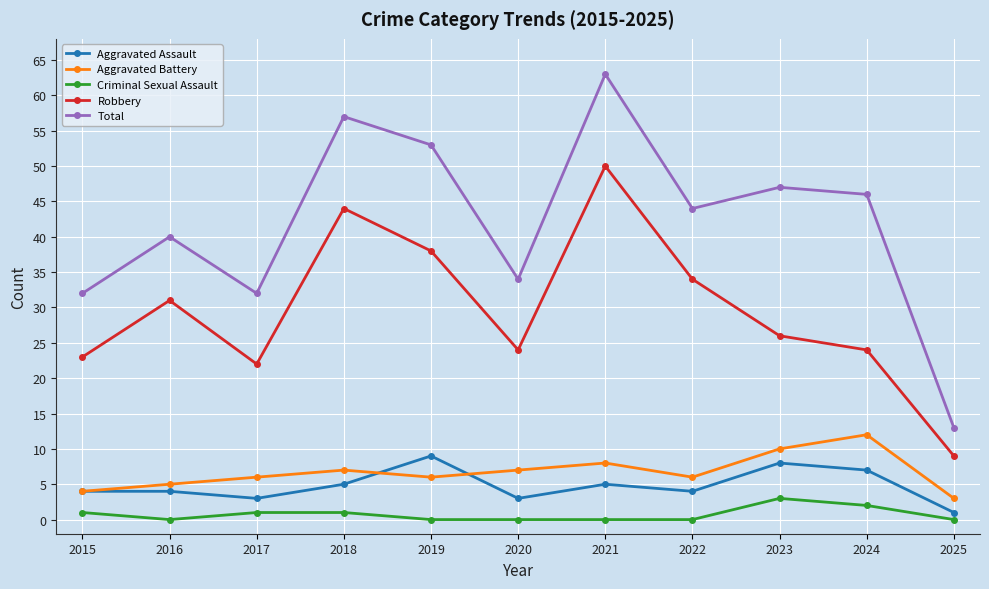

True or false: Total has a value of 53 at 2015.

False